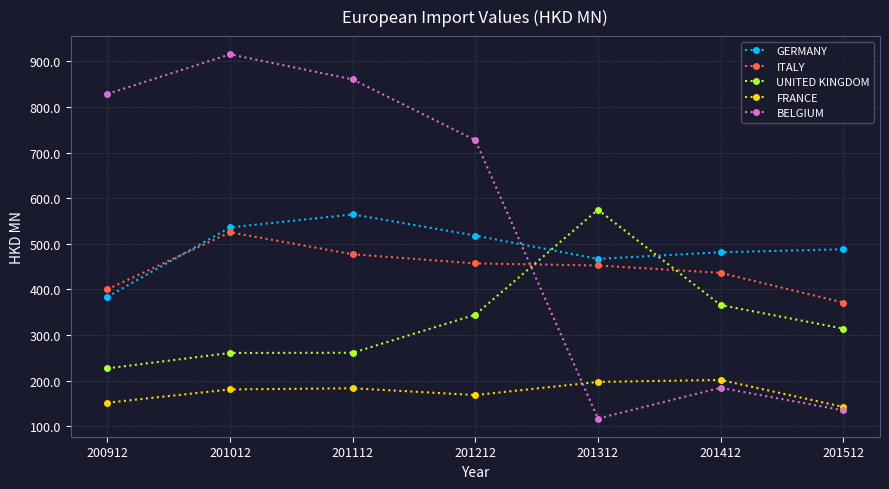

What is the minimum value for GERMANY?

383.6